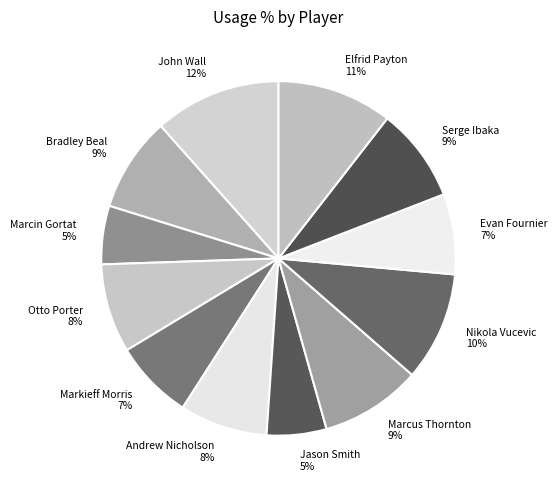

Do Jason Smith and Marcin Gortat together represent more than half of the pie?

No